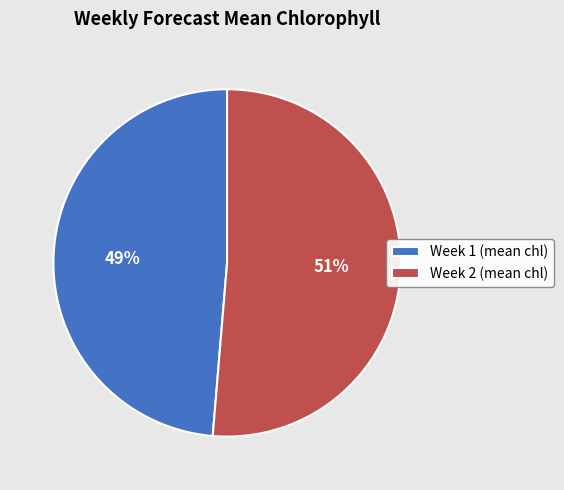

How many segments does this pie chart have?

2